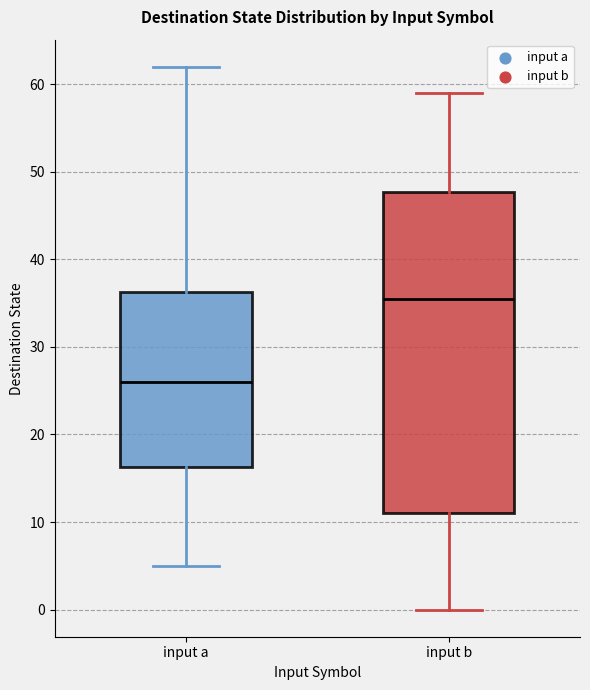

Reading left to right, read every box against the y-axis: the position of its median line, the range the box covers, and the ends of its whiskers. The values are not printed on the chart, so give them approximately, as read against the axis.

input a: median 26, box 16 to 36, whiskers 5 to 62
input b: median 36, box 11 to 48, whiskers 0 to 59